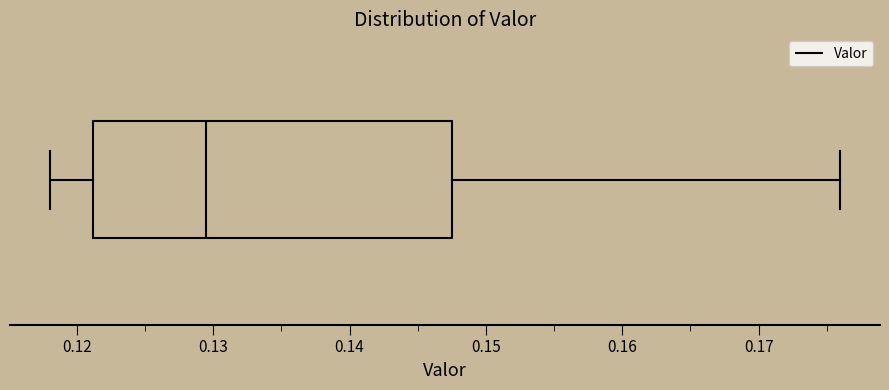

Read this box plot against the x-axis: the position of the median line, the range covered by the box, and the ends of both whiskers. The values are not printed on the chart, so give them approximately, as read against the axis.

median 0.130, box 0.121 to 0.148, whiskers 0.118 to 0.176